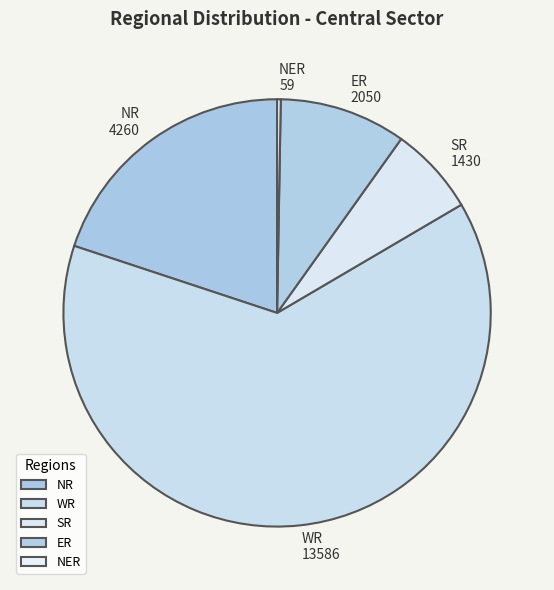

Which has a higher value, NR or SR?

NR